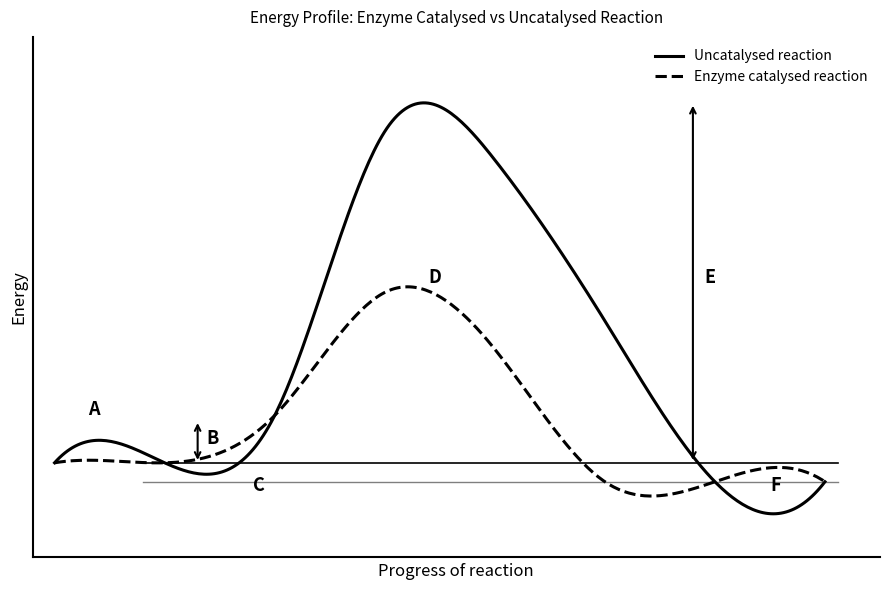

What are all the series names shown in the legend?

Uncatalysed reaction, Enzyme catalysed reaction